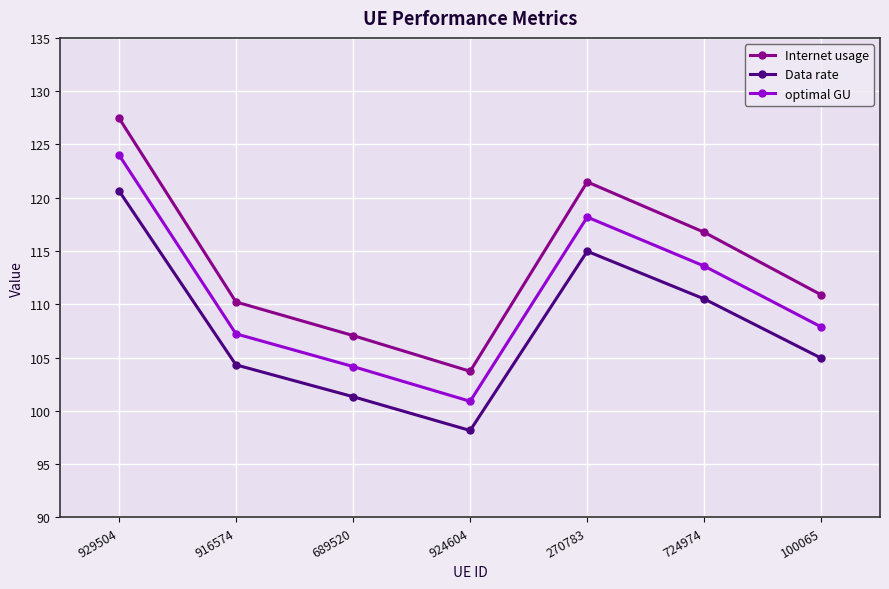

Read the Data rate value at 100065.

104.9